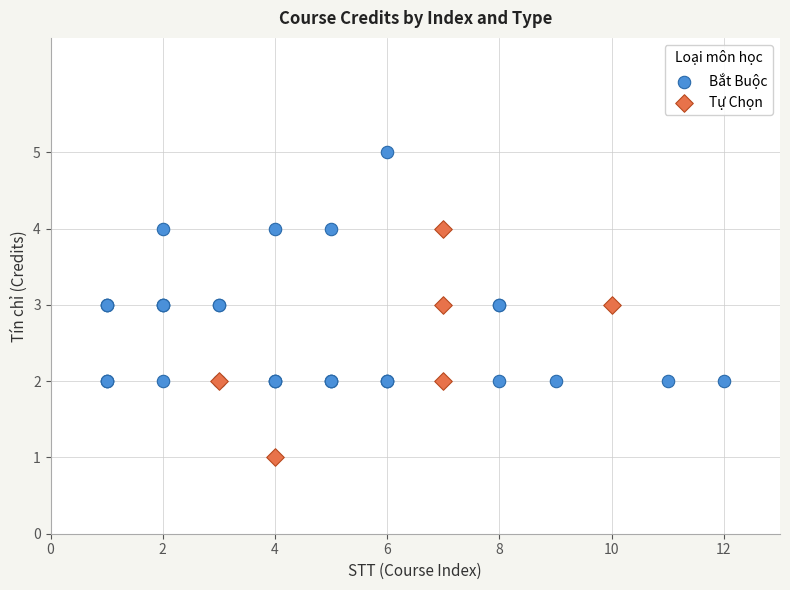

Which series reaches the minimum Y coordinate?

Tự Chọn